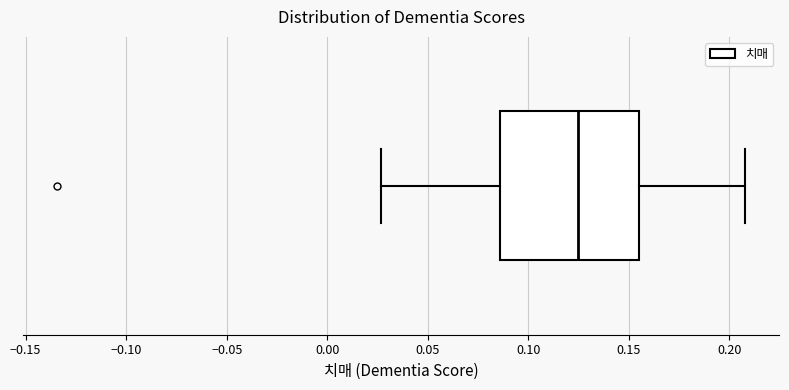

Read this box plot against the x-axis: the position of the median line, the range covered by the box, and the ends of both whiskers. The values are not printed on the chart, so give them approximately, as read against the axis.

median 0.125, box 0.085 to 0.155, whiskers 0.025 to 0.210